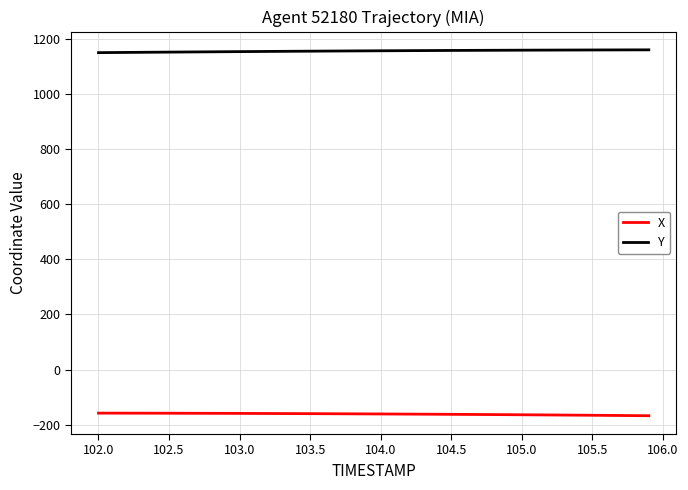

Which series has the largest total across all categories?

Y